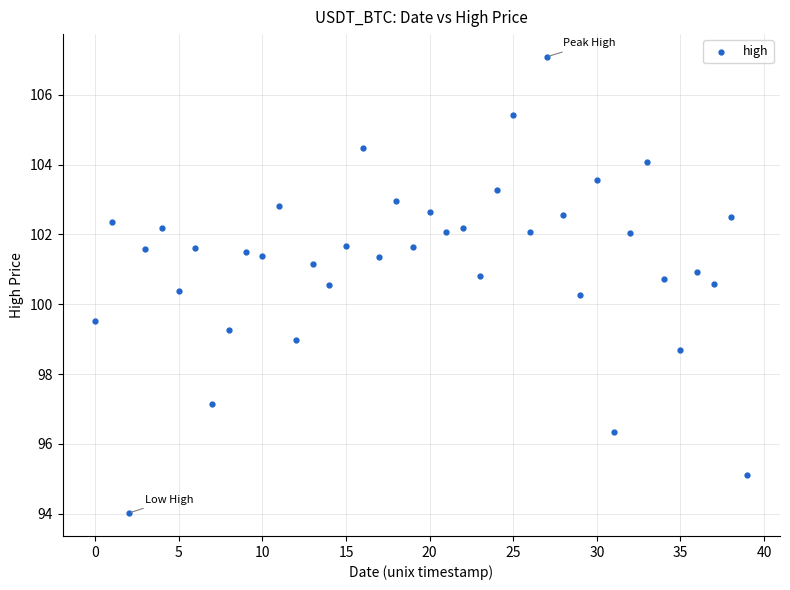

What is the range of X values (max minus min)?

39.0